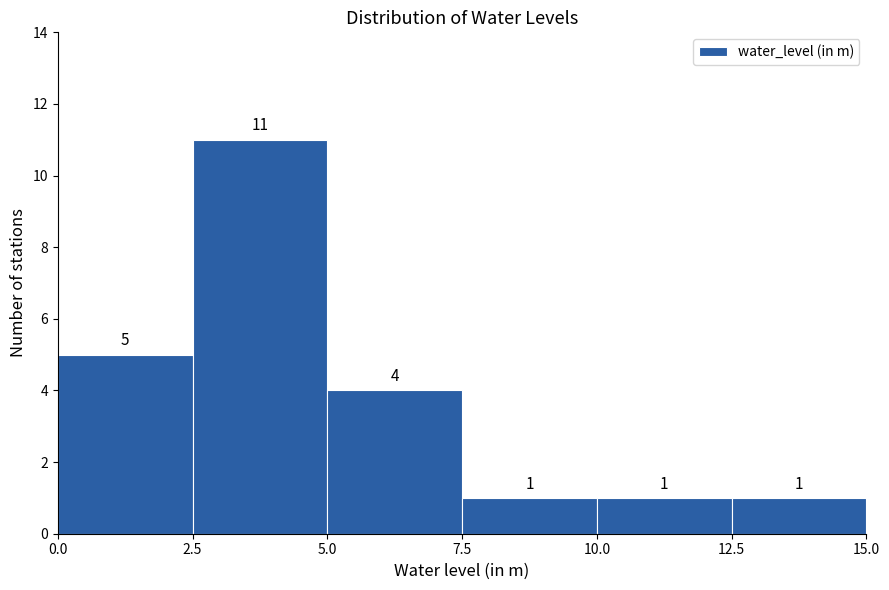

Reading left to right, list every bar in this chart as the range it spans on the x-axis followed by its height.

0.0 to 2.5: 5
2.5 to 5.0: 11
5.0 to 7.5: 4
7.5 to 10.0: 1
10.0 to 12.5: 1
12.5 to 15.0: 1